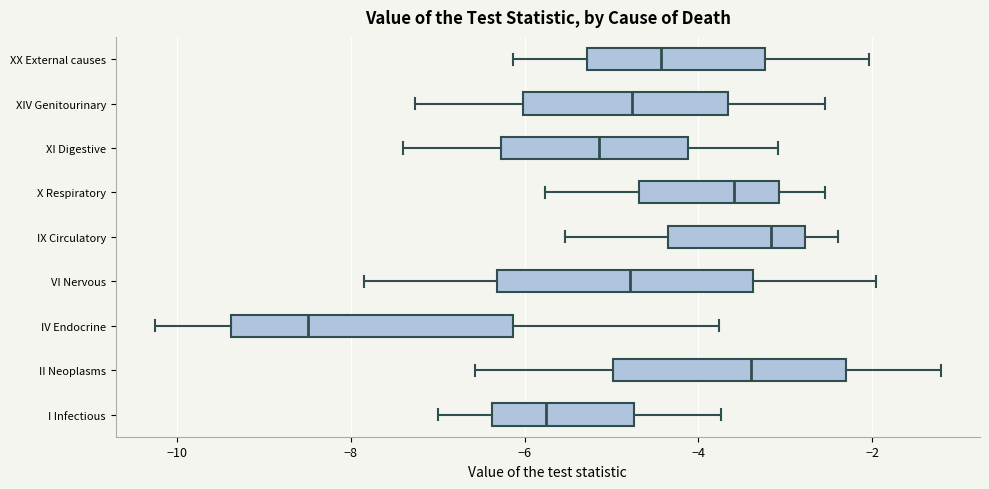

Reading bottom to top, transcribe this box plot: for each box, give where its median line is, the range the box spans, and where its two whiskers end, as read against the x-axis. The values are not printed on the chart, so give them approximately, as read against the axis.

I Infectious: median -5.8, box -6.4 to -4.8, whiskers -7.0 to -3.8
II Neoplasms: median -3.4, box -5.0 to -2.4, whiskers -6.6 to -1.2
IV Endocrine: median -8.4, box -9.4 to -6.2, whiskers -10.2 to -3.8
VI Nervous: median -4.8, box -6.4 to -3.4, whiskers -7.8 to -2.0
IX Circulatory: median -3.2, box -4.4 to -2.8, whiskers -5.6 to -2.4
X Respiratory: median -3.6, box -4.6 to -3.0, whiskers -5.8 to -2.6
XI Digestive: median -5.2, box -6.2 to -4.2, whiskers -7.4 to -3.0
XIV Genitourinary: median -4.8, box -6.0 to -3.6, whiskers -7.2 to -2.6
XX External causes: median -4.4, box -5.2 to -3.2, whiskers -6.2 to -2.0